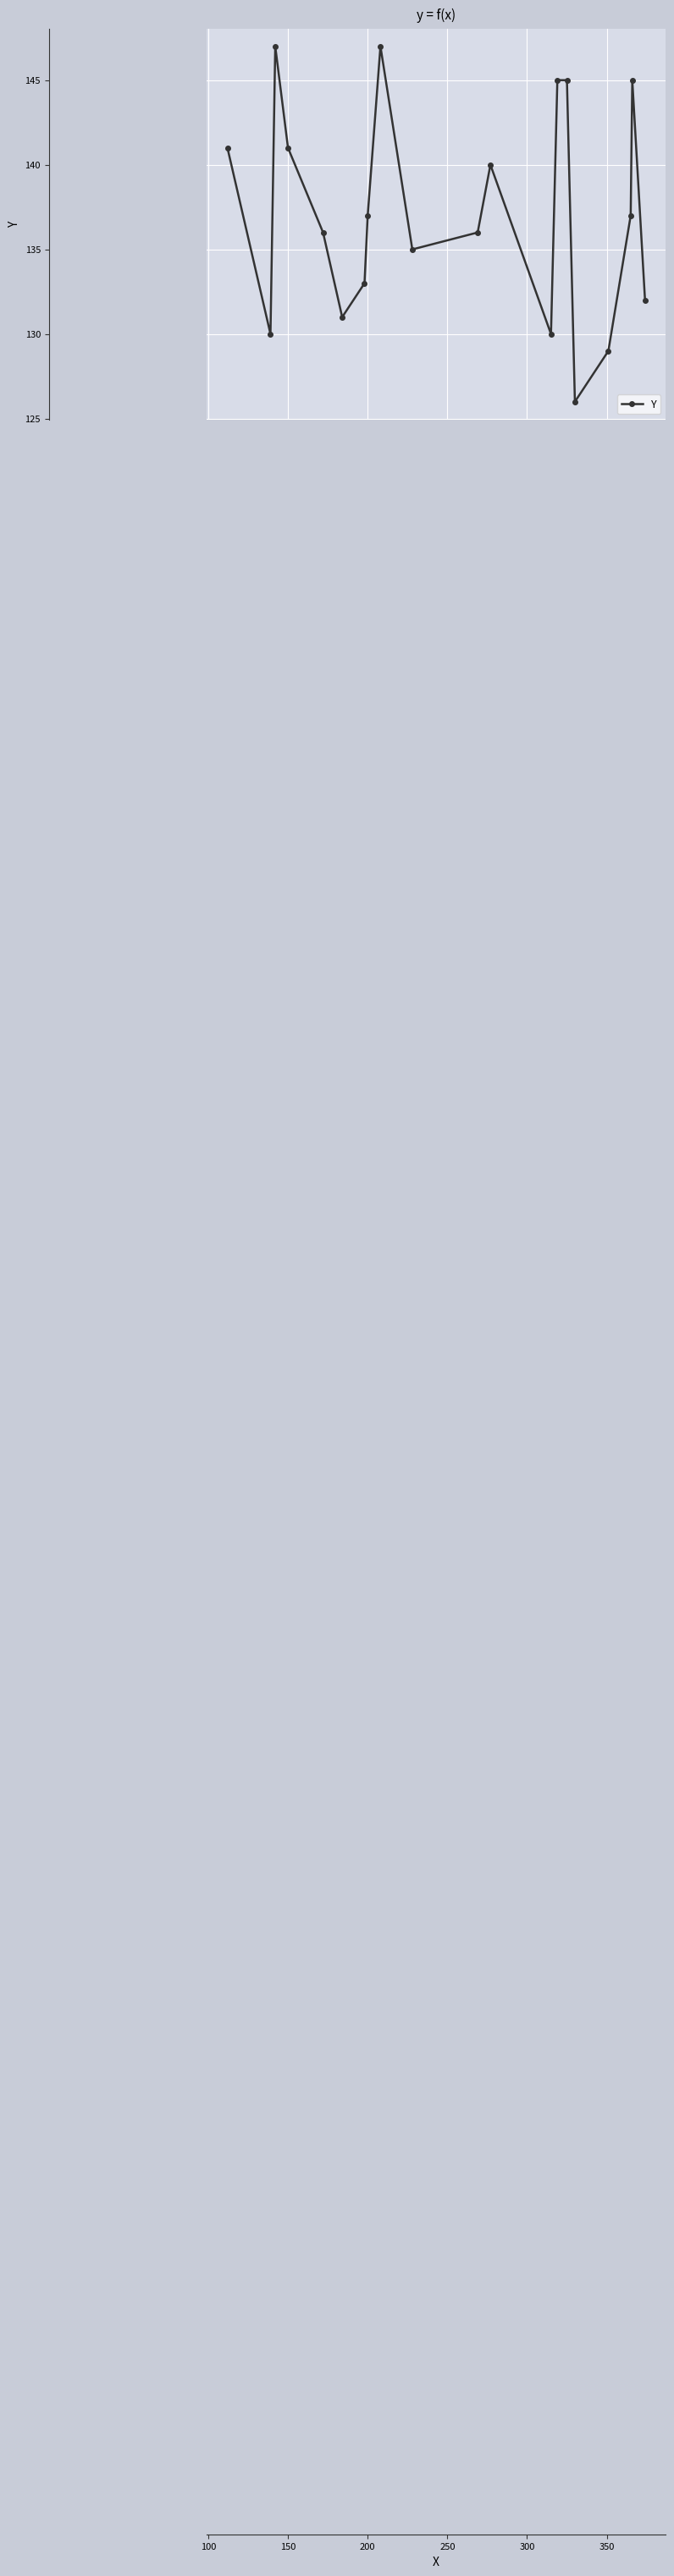

How many interior local valleys (lower than both neighbors) does the data have?

5